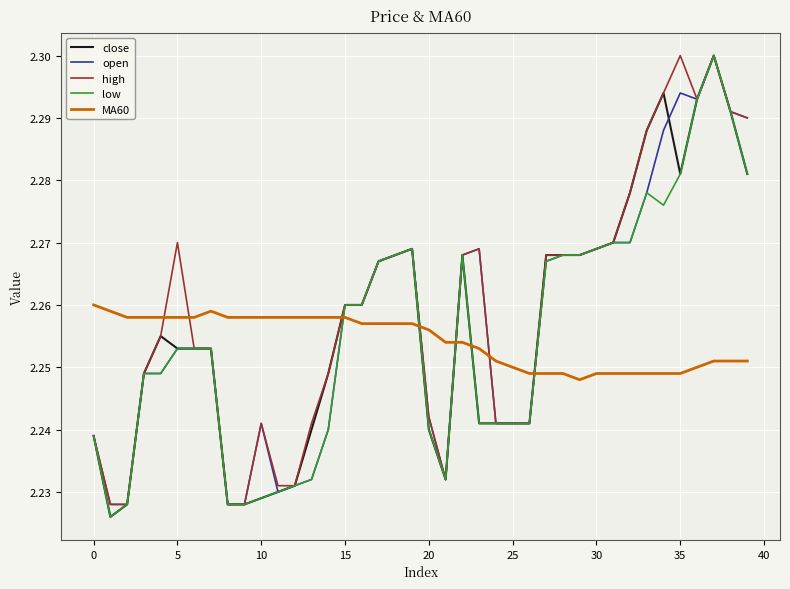

How many times do open and MA60 cross each other?

5